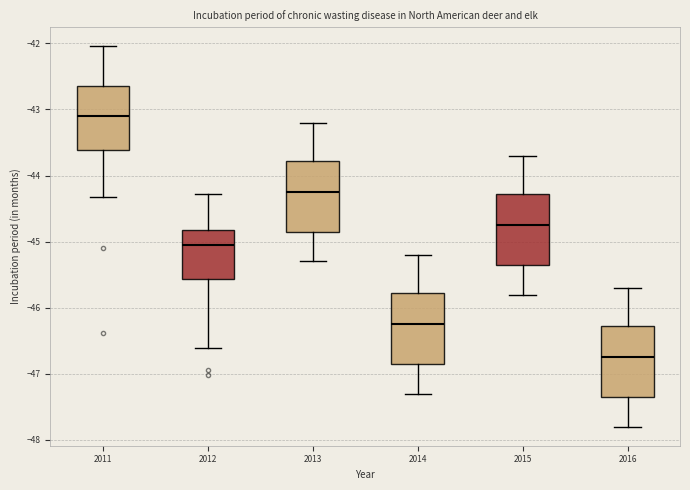

Reading left to right, transcribe this box plot: for each box, give where its median line is, the range the box spans, and where its two whiskers end, as read against the y-axis. The values are not printed on the chart, so give them approximately, as read against the axis.

2011: median -43.1, box -43.6 to -42.6, whiskers -44.3 to -42.0
2012: median -45.1, box -45.6 to -44.8, whiskers -46.6 to -44.3
2013: median -44.2, box -44.8 to -43.8, whiskers -45.3 to -43.2
2014: median -46.2, box -46.8 to -45.8, whiskers -47.3 to -45.2
2015: median -44.7, box -45.3 to -44.3, whiskers -45.8 to -43.7
2016: median -46.7, box -47.3 to -46.3, whiskers -47.8 to -45.7